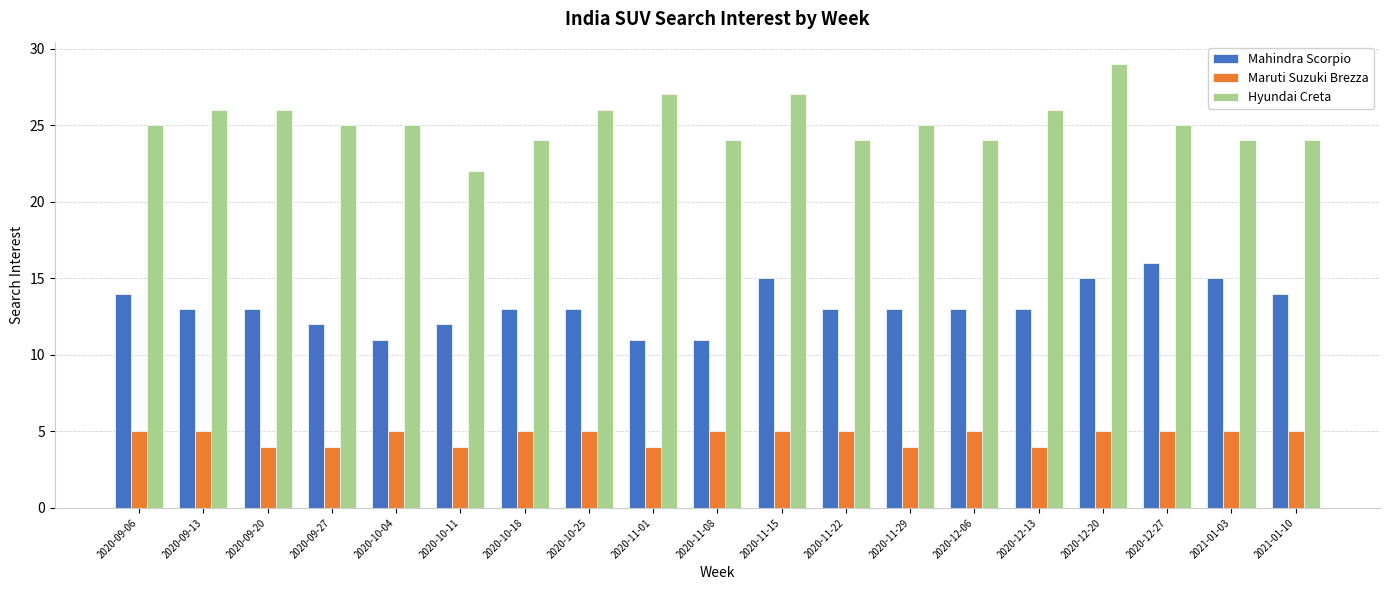

What is the minimum value for Mahindra Scorpio?

11